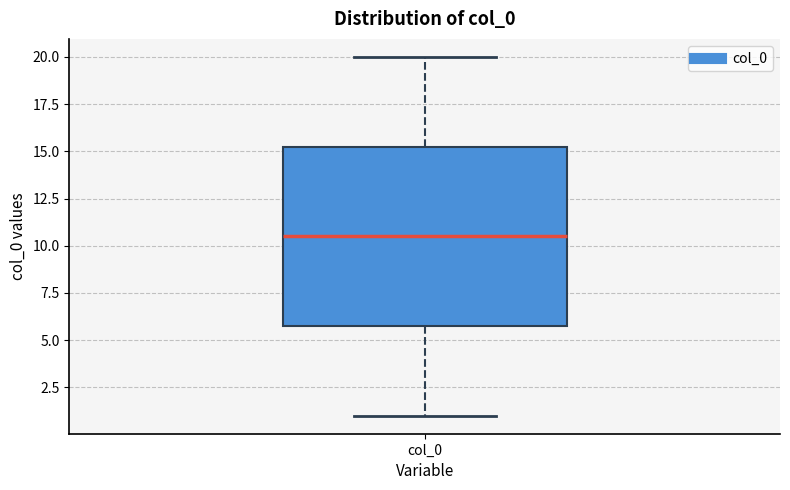

Where does the median line of the box for col_0 sit on the y-axis? The values are not printed on the chart, so give them approximately, as read against the axis.

10.5